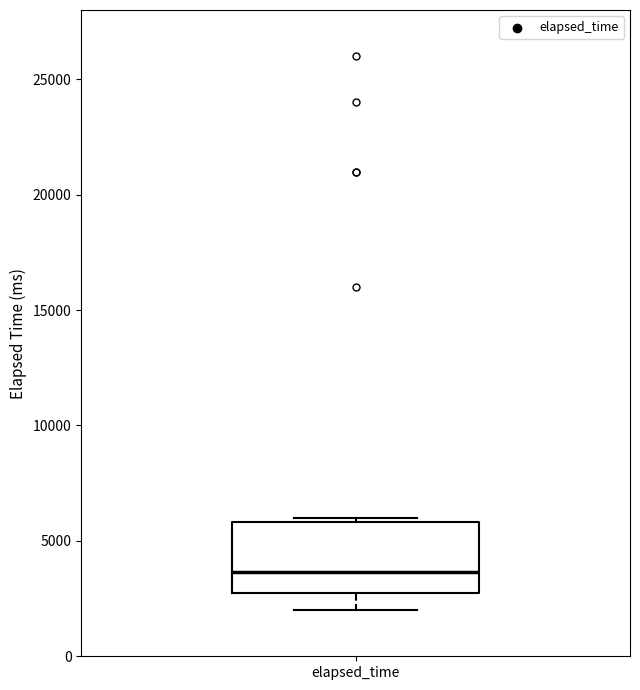

Read this box plot against the y-axis: the position of the median line, the range covered by the box, and the ends of both whiskers. The values are not printed on the chart, so give them approximately, as read against the axis.

median 3500, box 2500 to 6000, whiskers 2000 to 6000 (just above the box's upper edge)